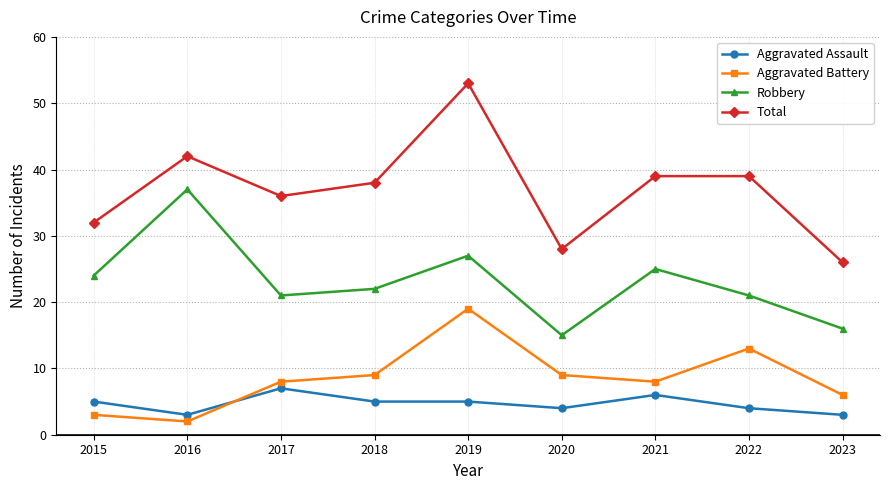

How many distinct data groups are displayed?

4